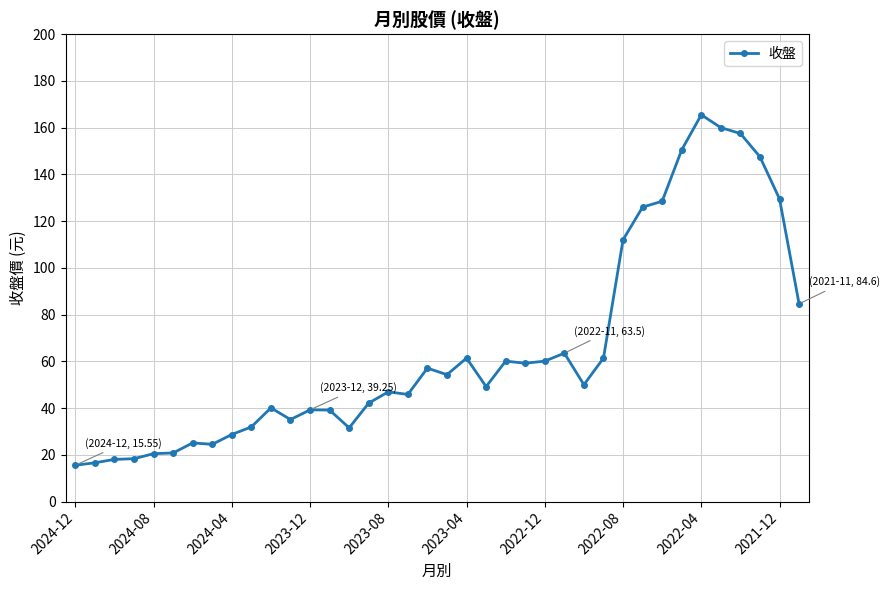

Does the chart have visible grid lines?

Yes